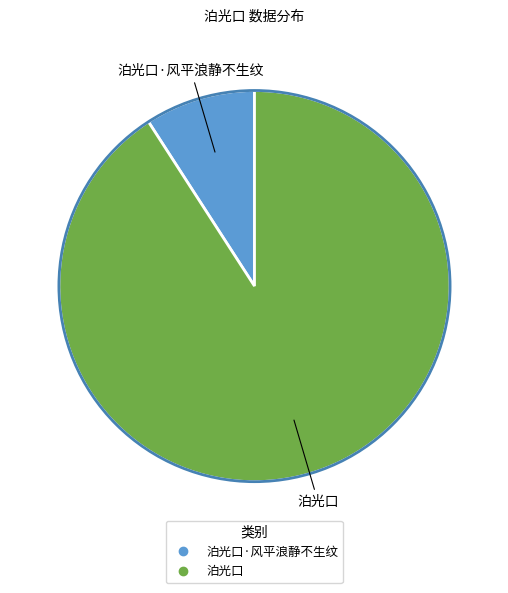

Does any single category account for the majority?

Yes